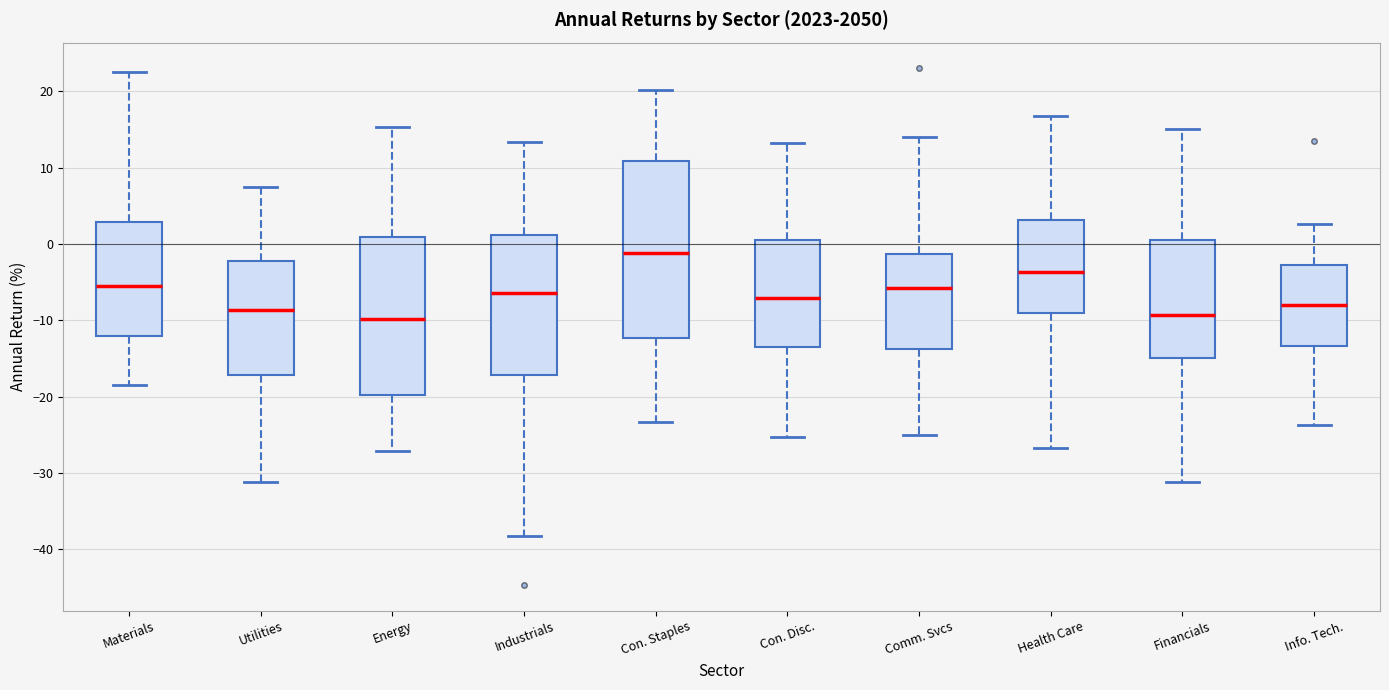

Reading left to right, read every box against the y-axis: the position of its median line, the range the box covers, and the ends of its whiskers. The values are not printed on the chart, so give them approximately, as read against the axis.

Materials: median -6, box -12 to 3, whiskers -19 to 23
Utilities: median -9, box -17 to -2, whiskers -31 to 7
Energy: median -10, box -20 to 1, whiskers -27 to 15
Industrials: median -6, box -17 to 1, whiskers -38 to 13
Con. Staples: median -1, box -12 to 11, whiskers -23 to 20
Con. Disc.: median -7, box -13 to 0, whiskers -25 to 13
Comm. Svcs: median -6, box -14 to -1, whiskers -25 to 14
Health Care: median -4, box -9 to 3, whiskers -27 to 17
Financials: median -9, box -15 to 0, whiskers -31 to 15
Info. Tech.: median -8, box -13 to -3, whiskers -24 to 3